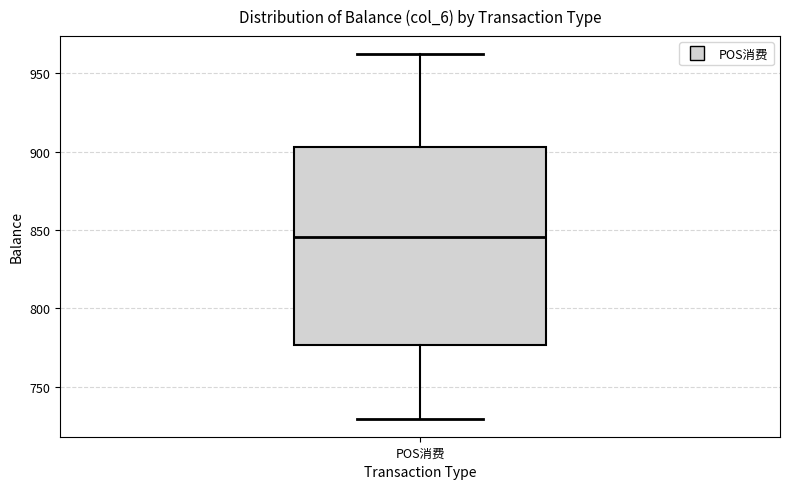

Transcribe this box plot: give where the median line is, the range the box spans, and where the two whiskers end, as read against the y-axis. The values are not printed on the chart, so give them approximately, as read against the axis.

median 845, box 775 to 905, whiskers 730 to 960